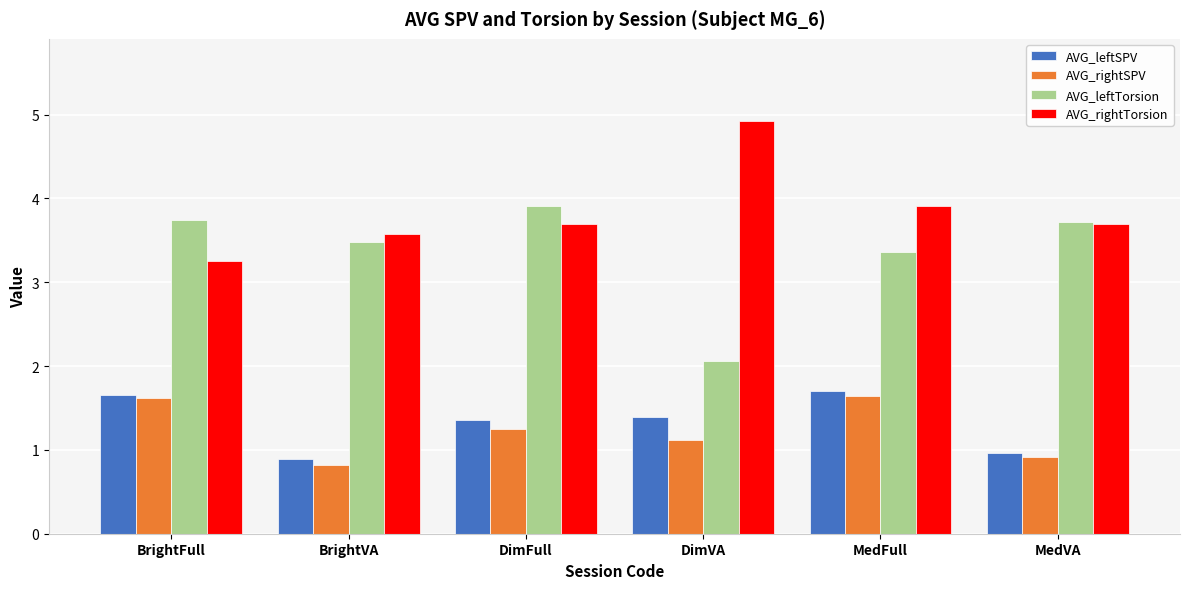

What is the lowest value of the AVG_leftSPV series?

0.9